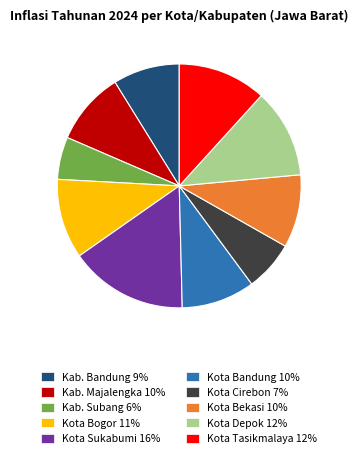

Does Kab. Bandung represent more than half of the total?

No